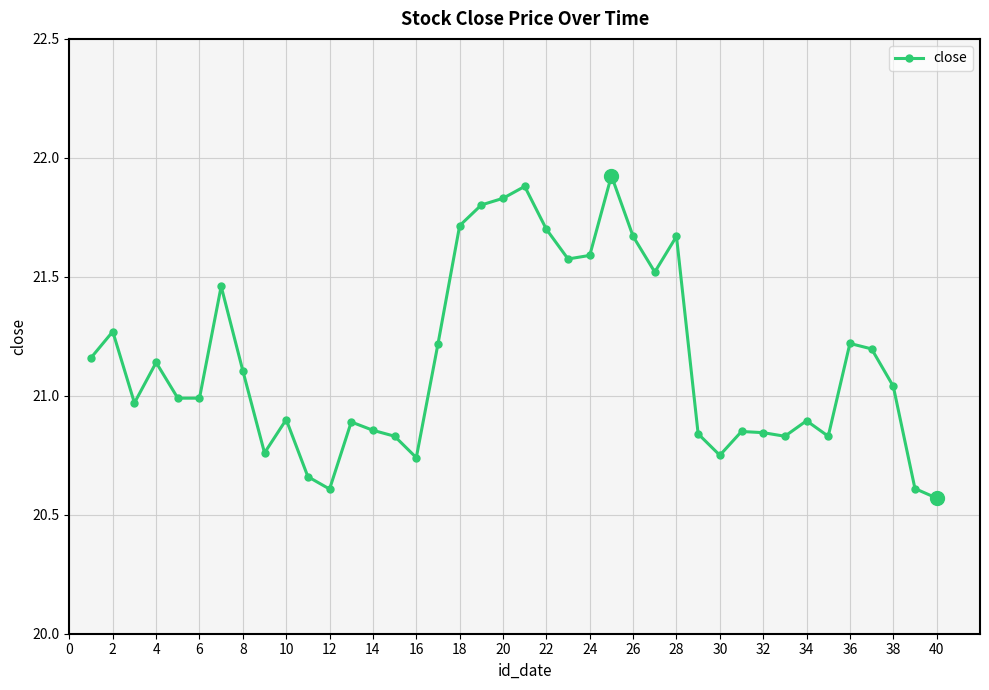

What is the sum of all values?

845.9